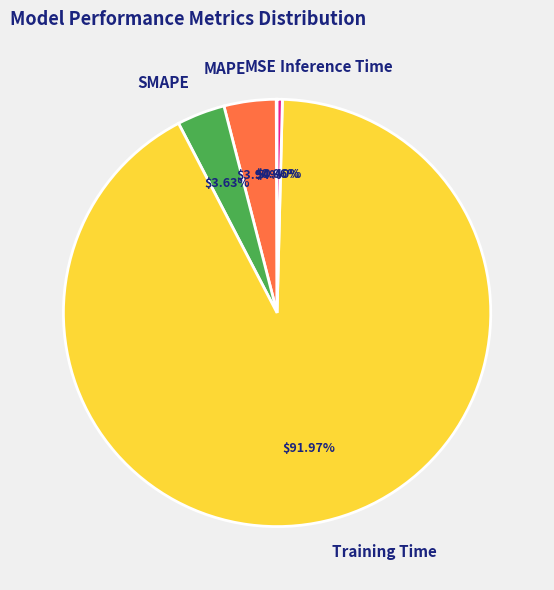

Combined, do MAPE and Training Time account for over 50%?

Yes